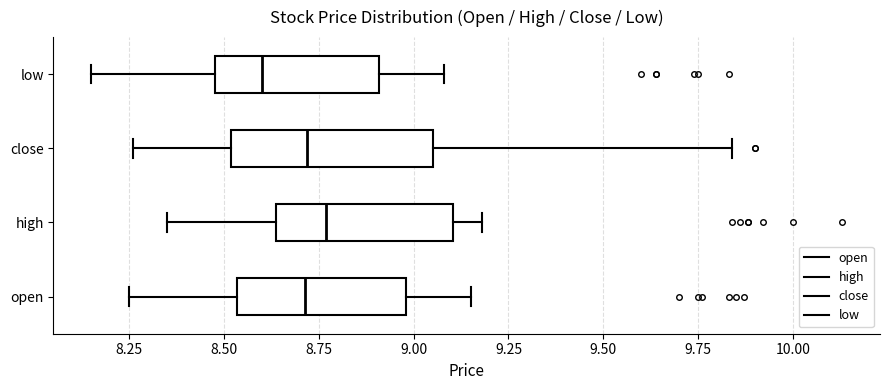

Comparing the boxes themselves (not the whiskers), which one is the widest?

close